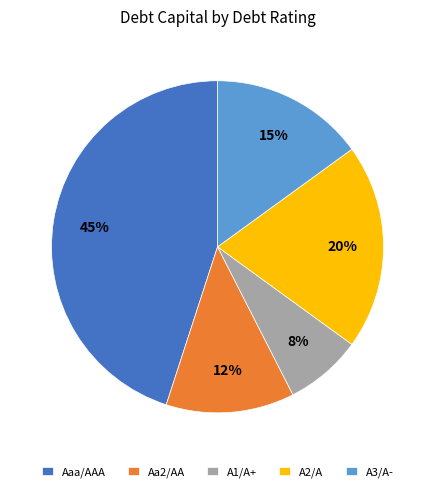

How many segments does this pie chart have?

5